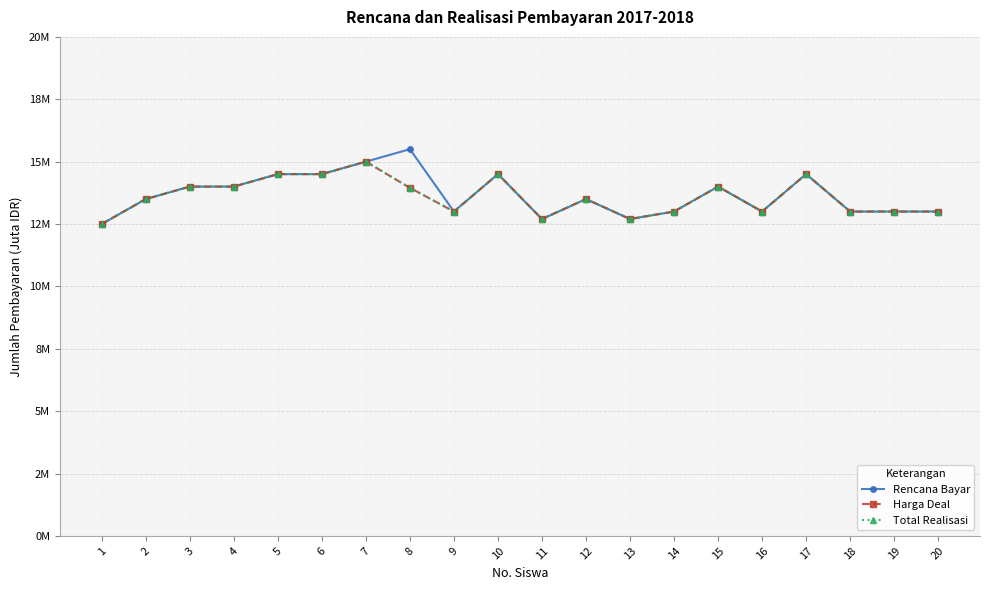

Reading left to right, list all the values displayed in this chart.

Rencana Bayar: 12.5	13.5	14.0	14.0	14.5	14.5	15.0	15.5	13.0	14.5	12.7	13.5	12.7	13.0	14.0	13.0	14.5	13.0	13.0	13.0
Harga Deal: 12.5	13.5	14.0	14.0	14.5	14.5	15.0	13.9	13.0	14.5	12.7	13.5	12.7	13.0	14.0	13.0	14.5	13.0	13.0	13.0
Total Realisasi: 12.5	13.5	14.0	14.0	14.5	14.5	15.0	13.9	13.0	14.5	12.7	13.5	12.7	13.0	14.0	13.0	14.5	13.0	13.0	13.0